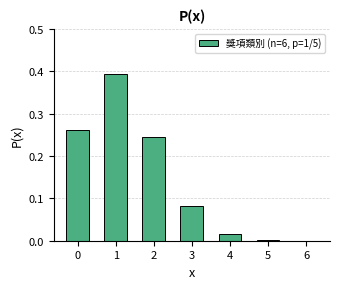

The chart shows a value of 0.0 at 6. True or false?

True